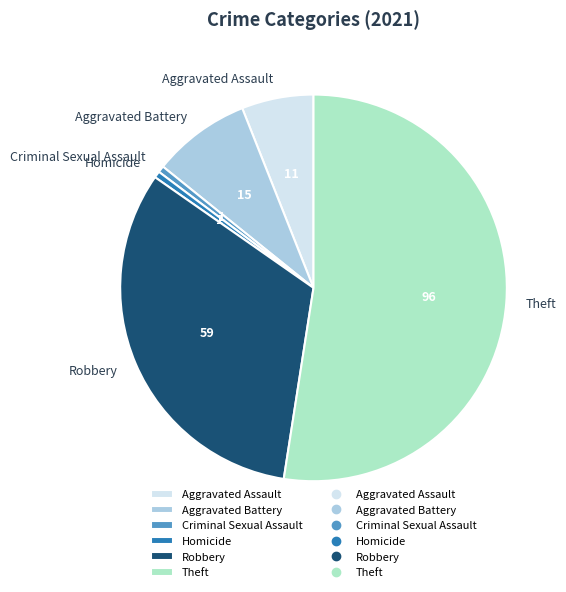

How many segments does this pie chart have?

6